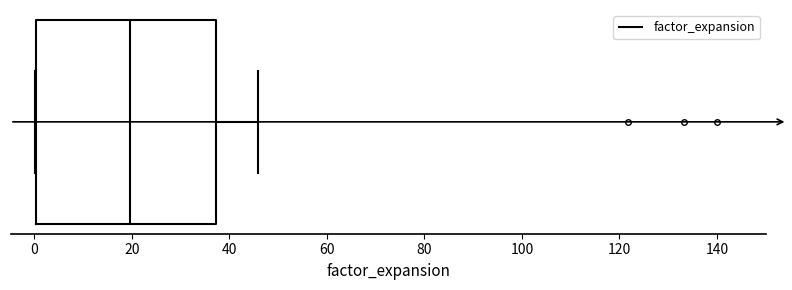

Where is the right edge of the box on the x-axis? The values are not printed on the chart, so give them approximately, as read against the axis.

38